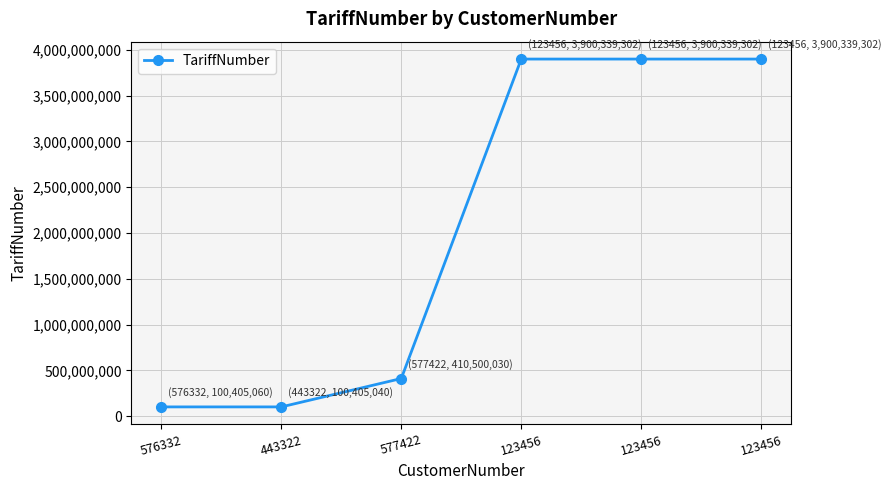

What is the smallest value displayed?

100405040